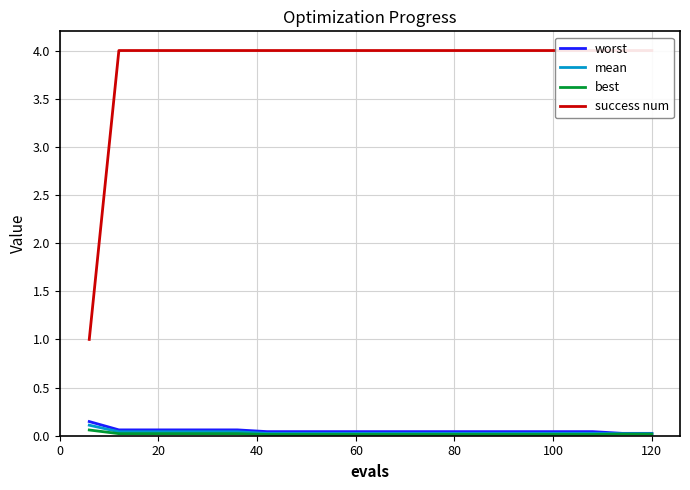

At how many categories does at least one series exceed 0?

20